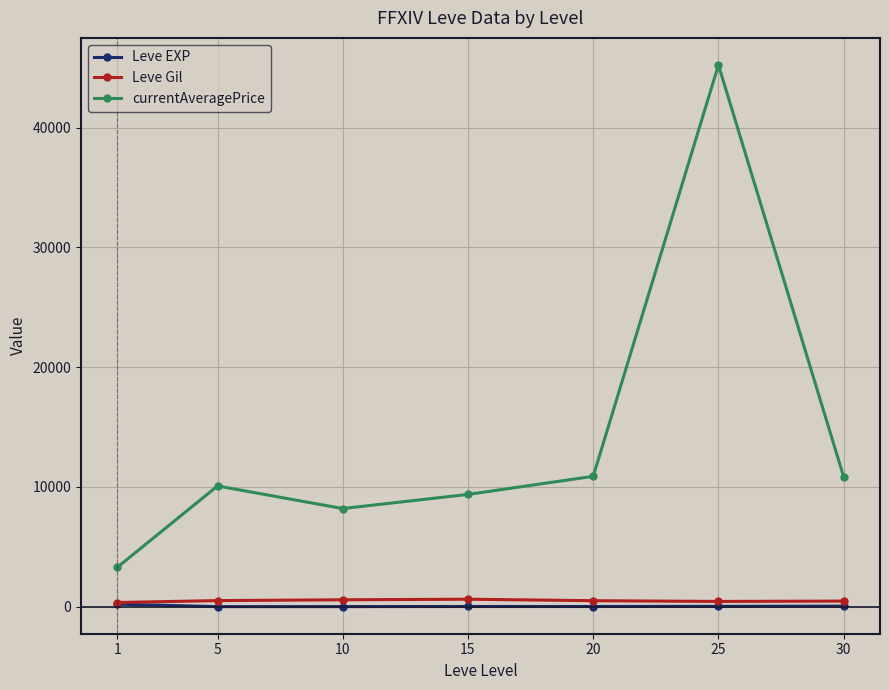

What is the sum of all Leve EXP values?

329.2